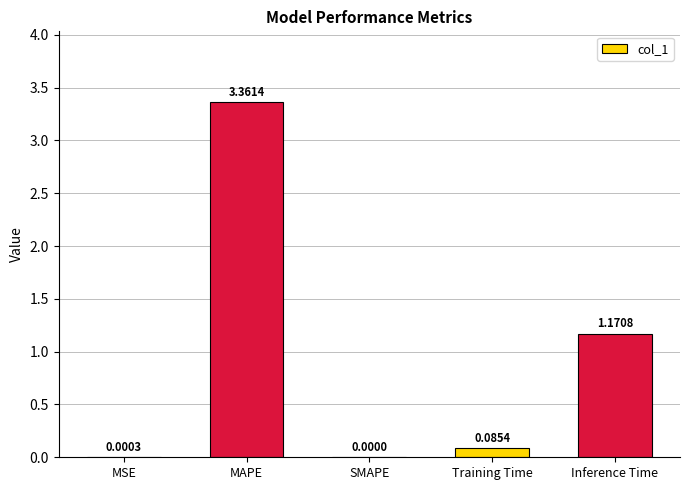

Which has a higher value, MAPE or SMAPE?

MAPE